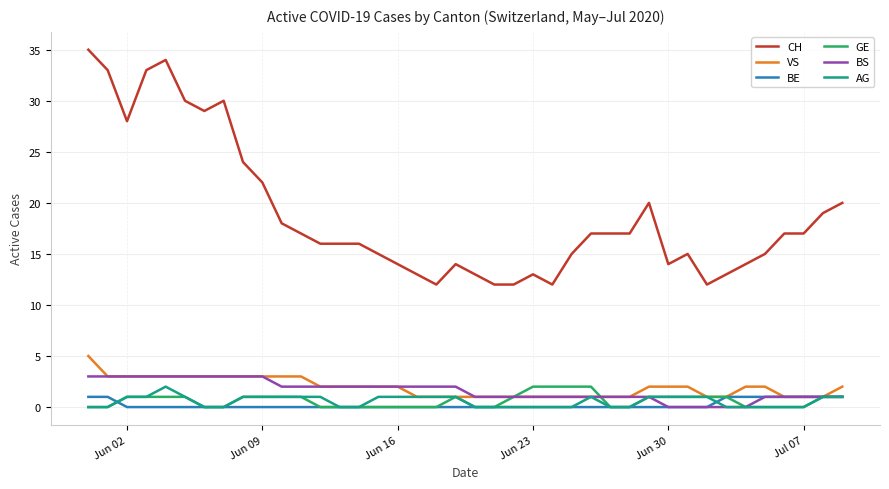

True or false: CH and AG cross at least once.

False